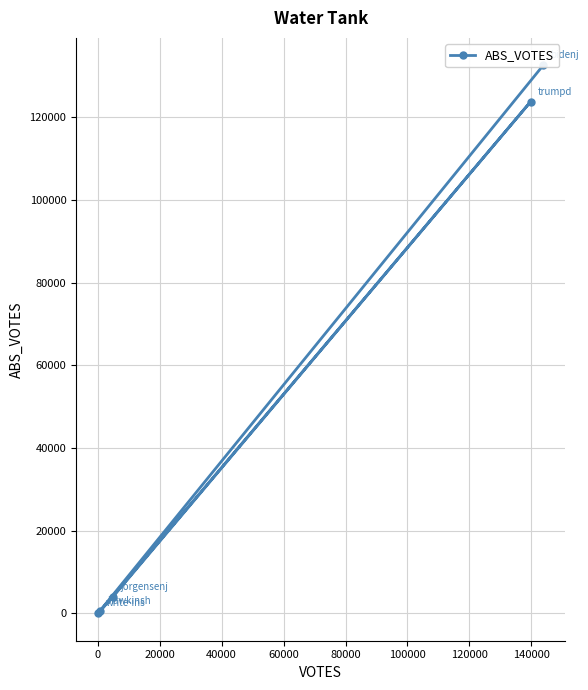

Does the chart have visible grid lines?

Yes